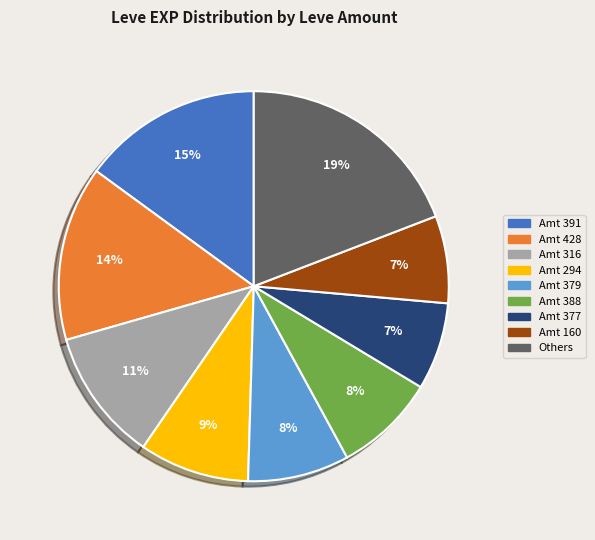

To the nearest percent, what is the difference between the largest and smallest slice percentages?

12%